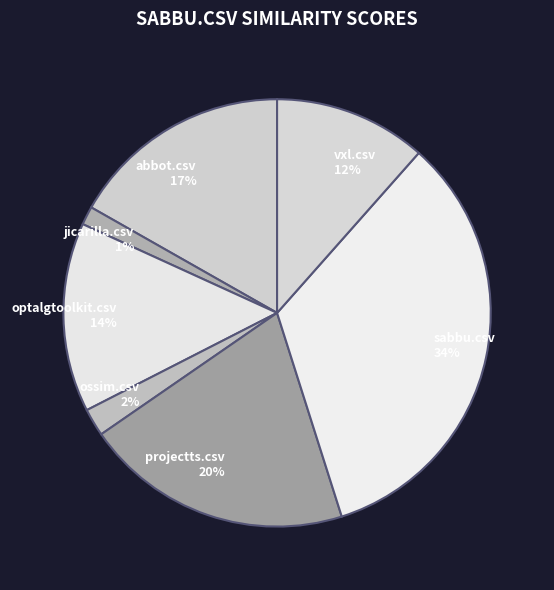

Rank the categories by value from highest to lowest.

sabbu.csv, projectts.csv, abbot.csv, optalgtoolkit.csv, vxl.csv, ossim.csv, jicarilla.csv